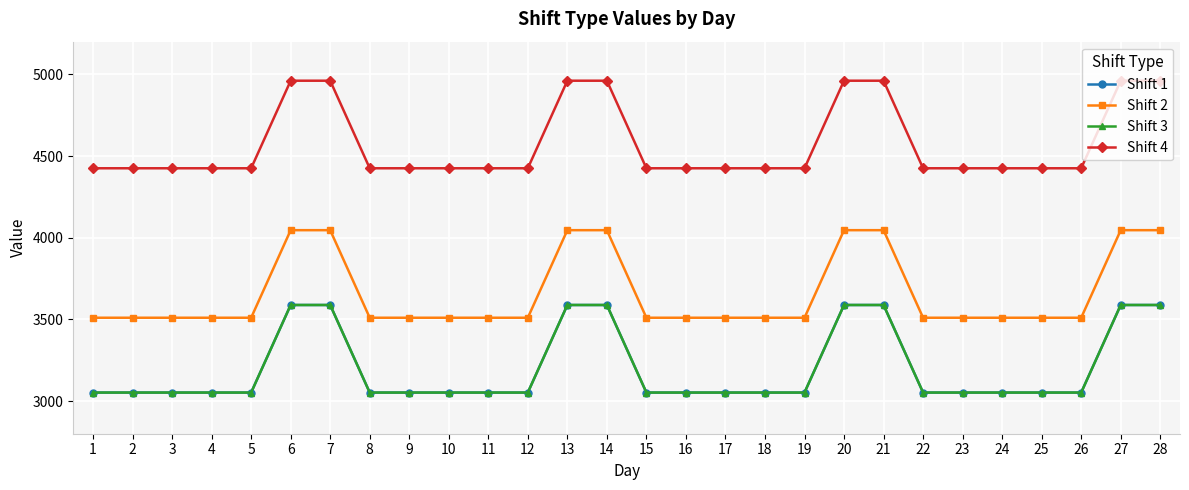

Is this an area chart (filled region under the line)?

No